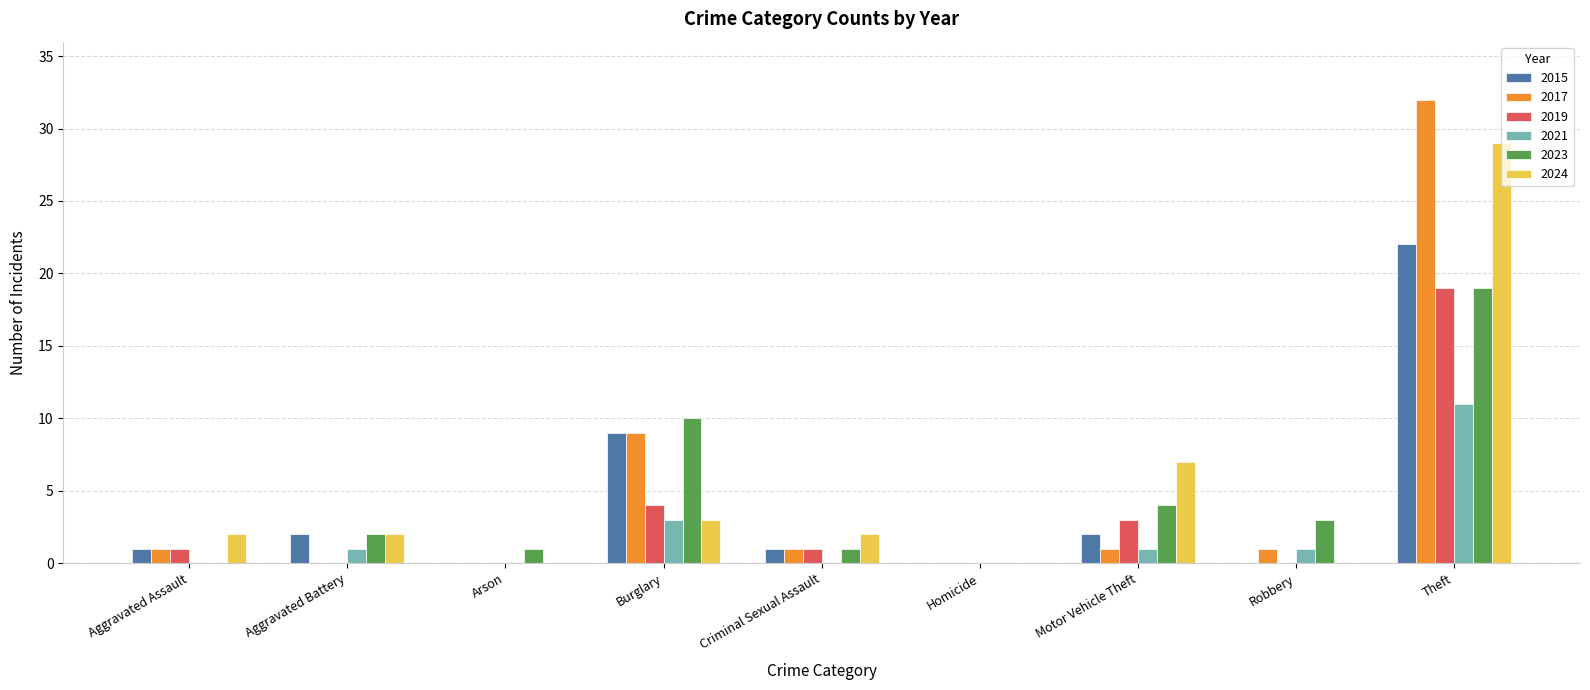

What is the maximum value shown in the chart?

32